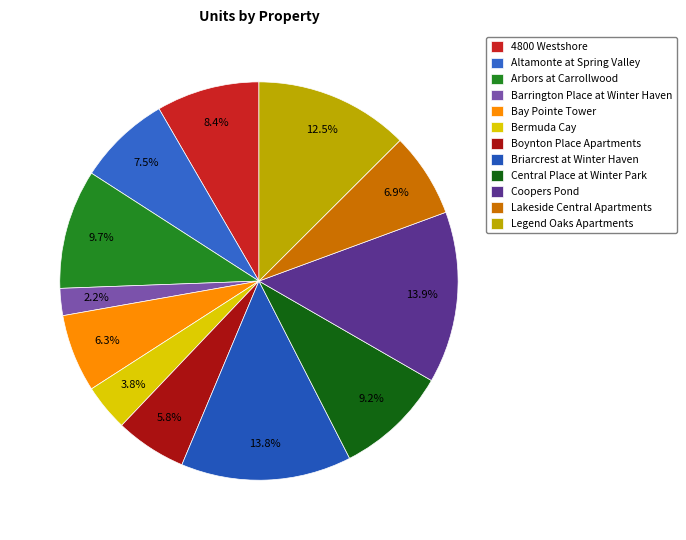

Which slice is the smallest?

Barrington Place at Winter Haven